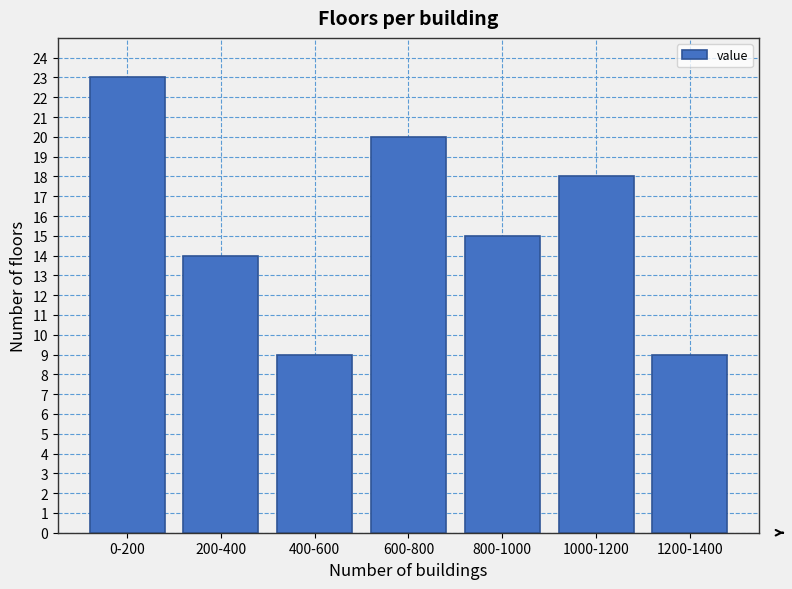

Reading left to right, extract all data points from this chart.

0-200=23	200-400=14	400-600=9	600-800=20	800-1000=15	1000-1200=18	1200-1400=9